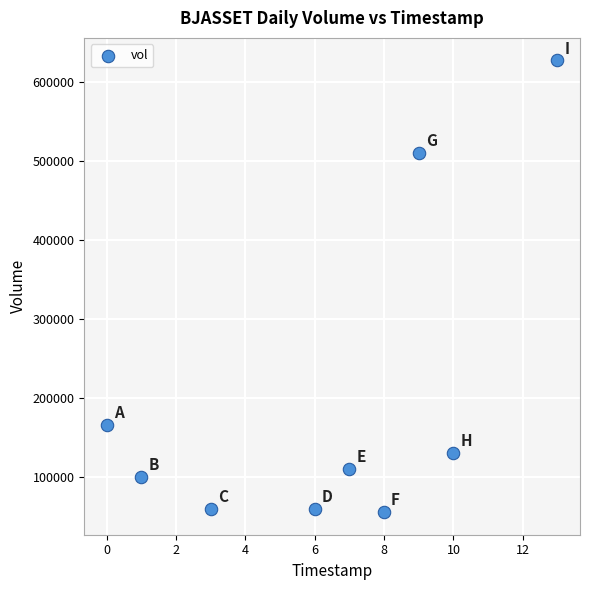

What is the range of X values (max minus min)?

13